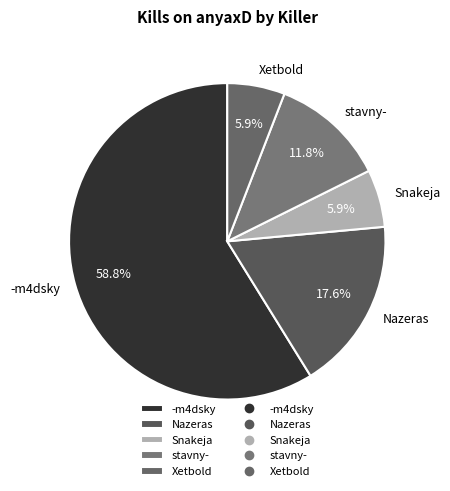

Which slice is the largest?

-m4dsky